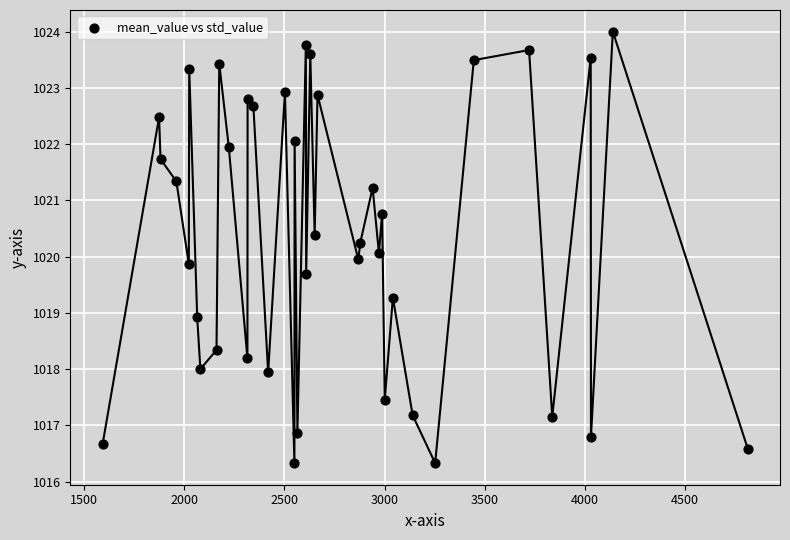

What is the range of X values (max minus min)?

3221.6